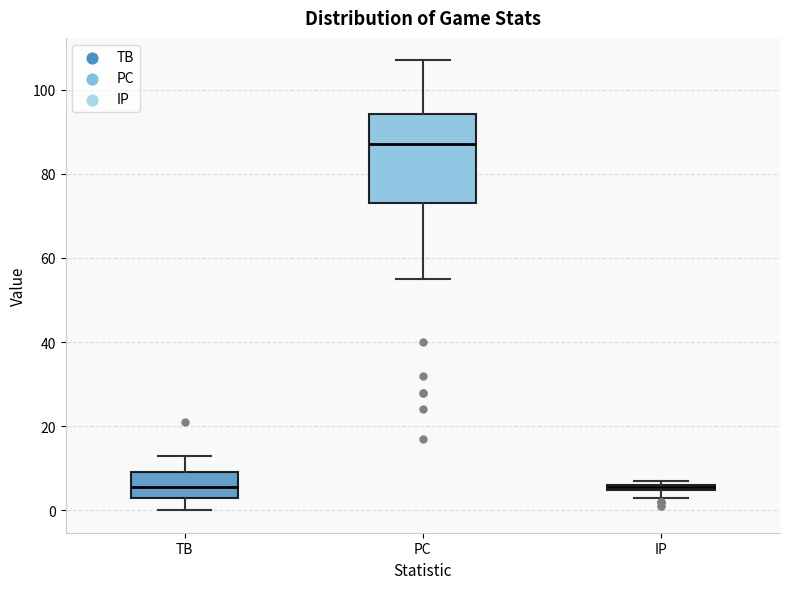

Which box is the tallest, from its lower edge to its upper edge?

PC